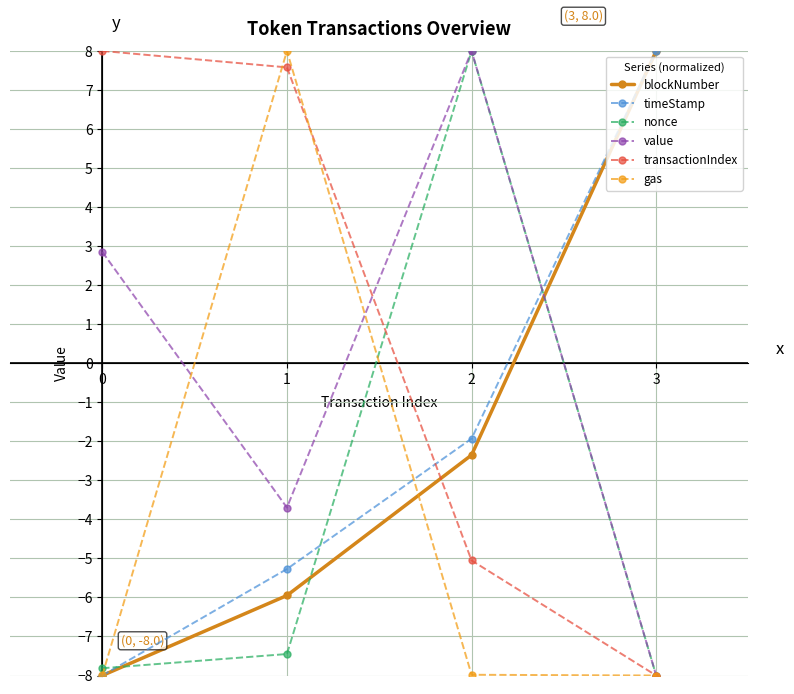

List the labels in order of nonce value, smallest first.

3, 0, 1, 2